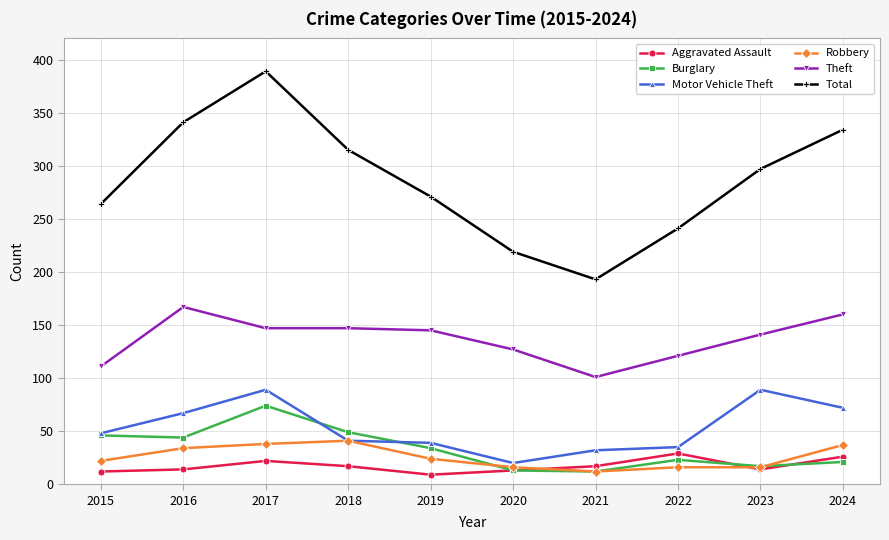

What is the maximum value for Robbery?

41